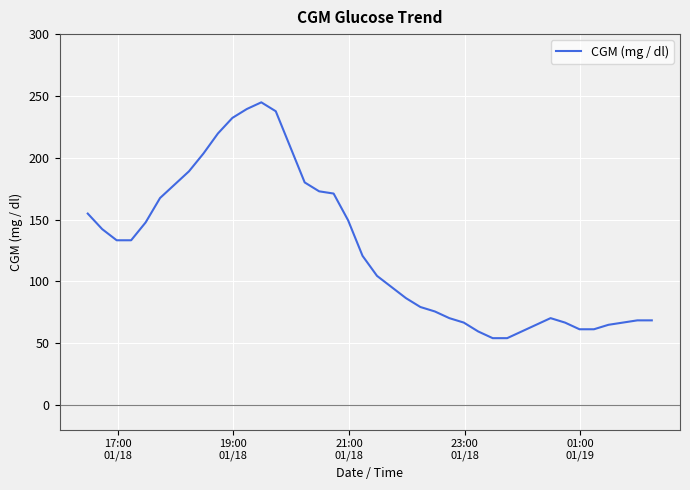

What is the difference between the maximum and minimum values?

190.8